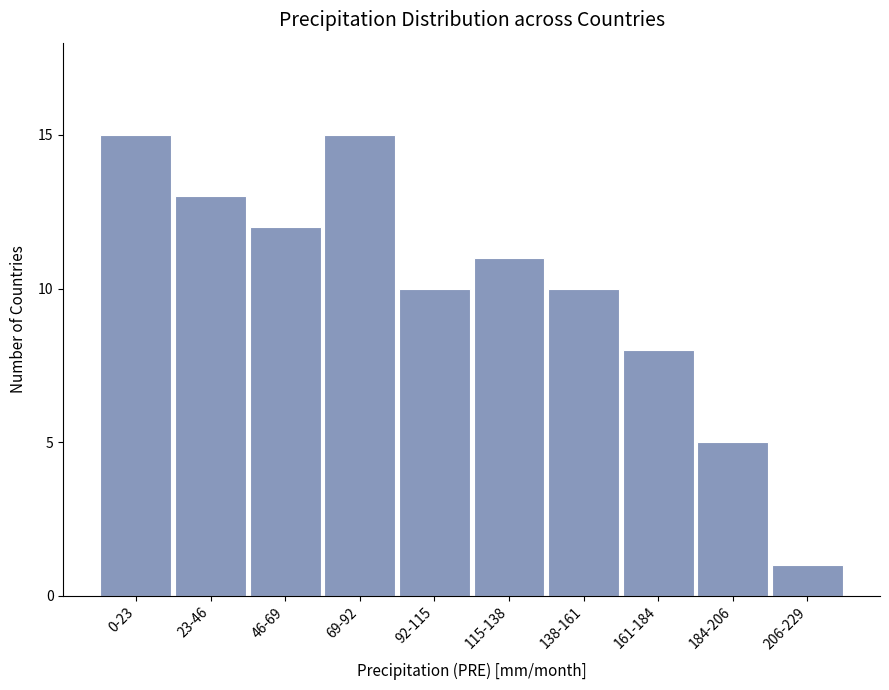

Reading left to right, list all the values displayed in this chart.

0-23=15	23-46=13	46-69=12	69-92=15	92-115=10	115-138=11	138-161=10	161-184=8	184-206=5	206-229=1